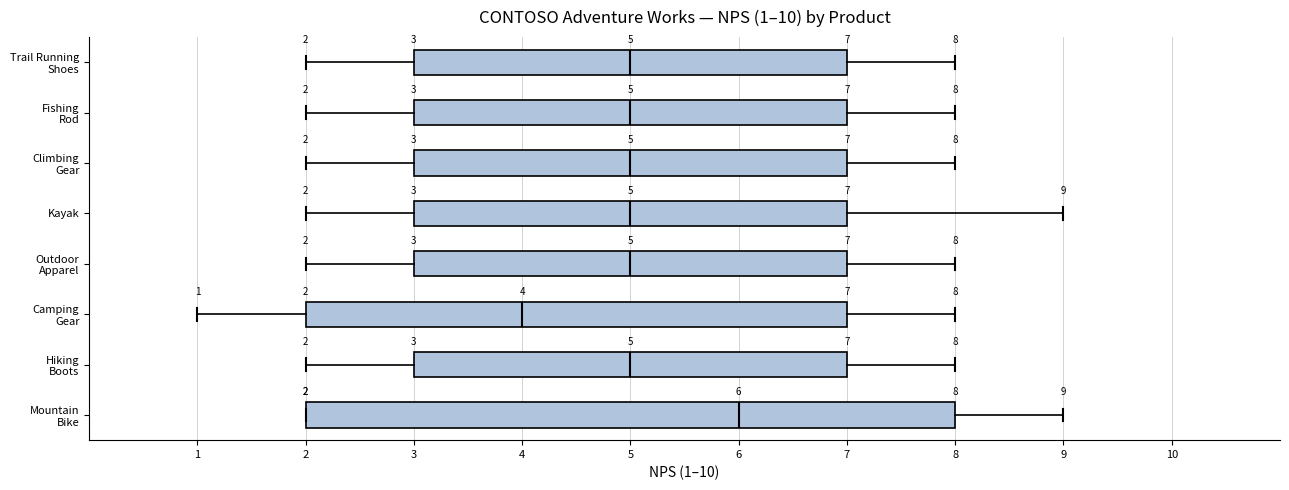

Which box is the widest, from its left edge to its right edge?

Mountain Bike